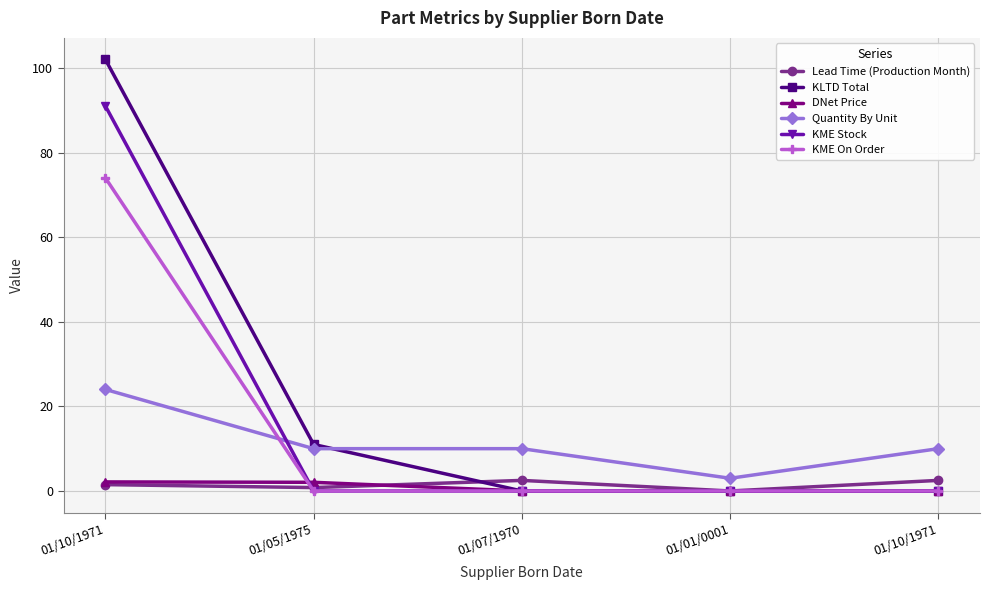

Does the chart have visible grid lines?

Yes